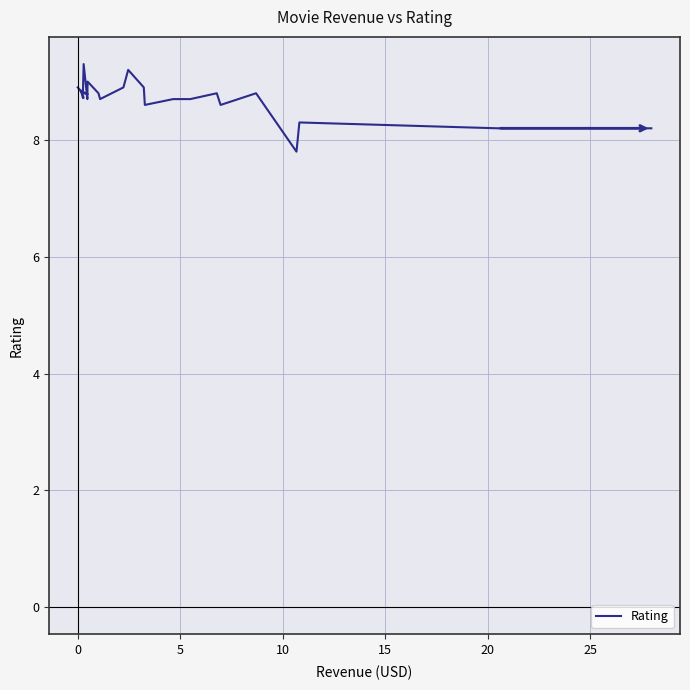

What is the minimum value shown in the chart?

7.8